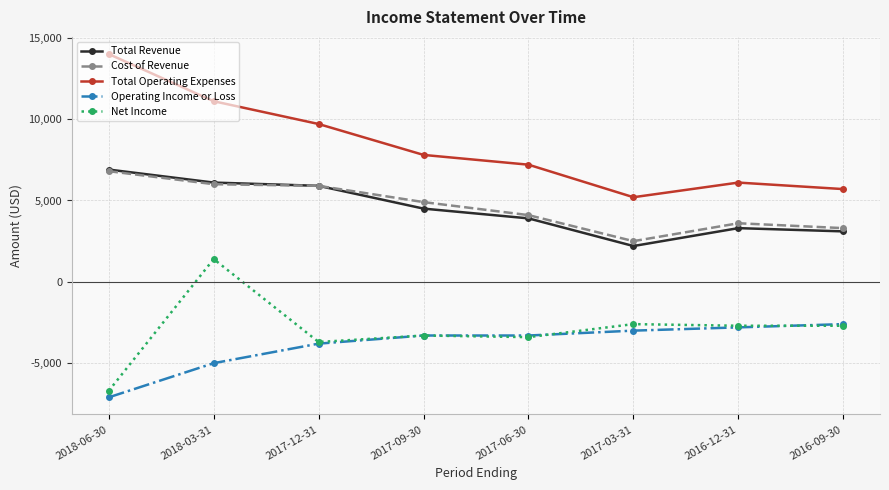

True or false: Total Revenue has a value of 6100 at 2018-03-31.

True